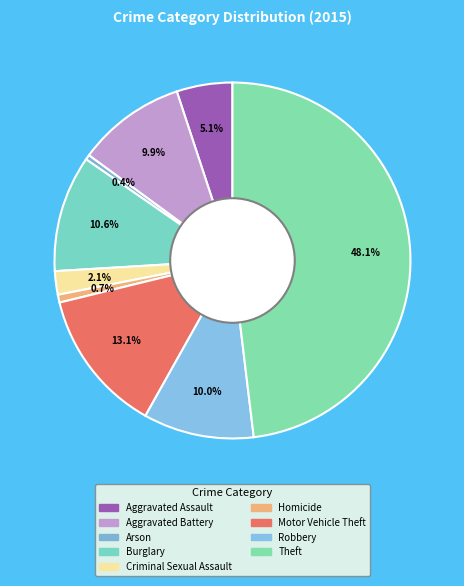

Is the sum of Burglary and Motor Vehicle Theft greater than half?

No